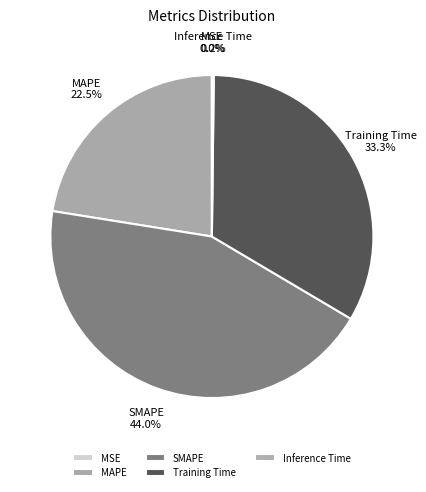

Combined, do MAPE and SMAPE account for over 50%?

Yes